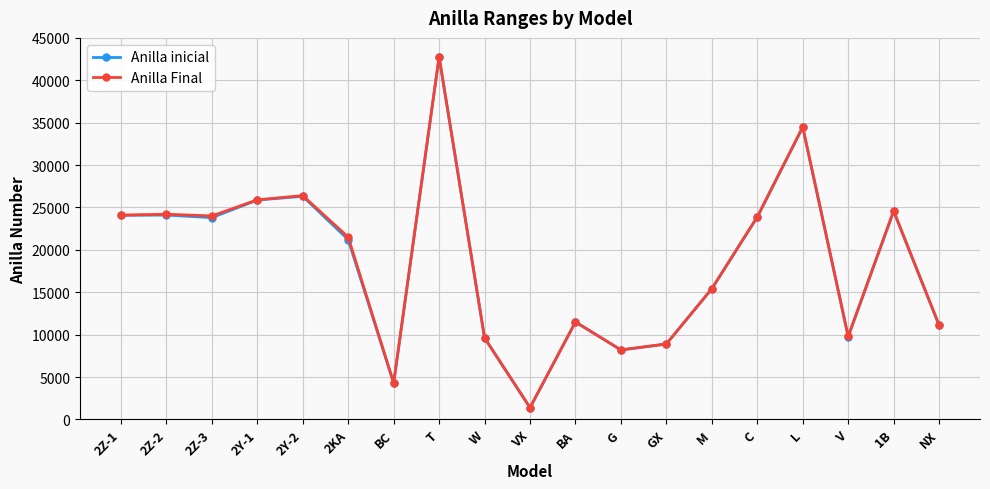

In Anilla Final, how many points are higher than both neighbors (excluding endpoints)?

6